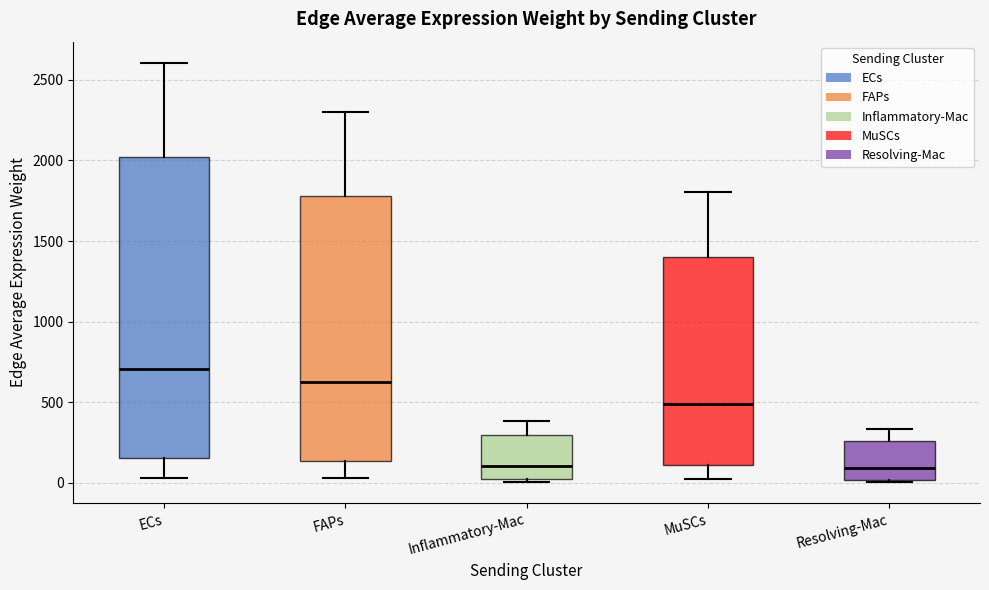

Where does the lower whisker of the box for ECs end on the y-axis? The values are not printed on the chart, so give them approximately, as read against the axis.

50